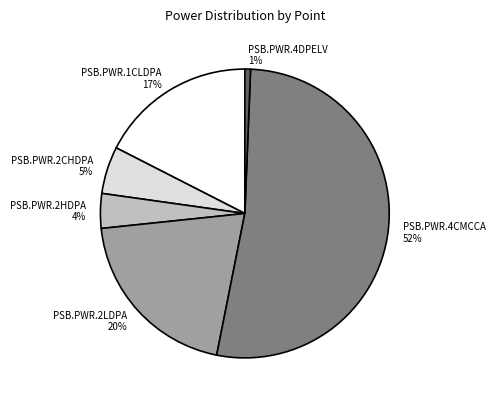

Between PSB.PWR.2LDPA and PSB.PWR.4CMCCA, which is larger?

PSB.PWR.4CMCCA